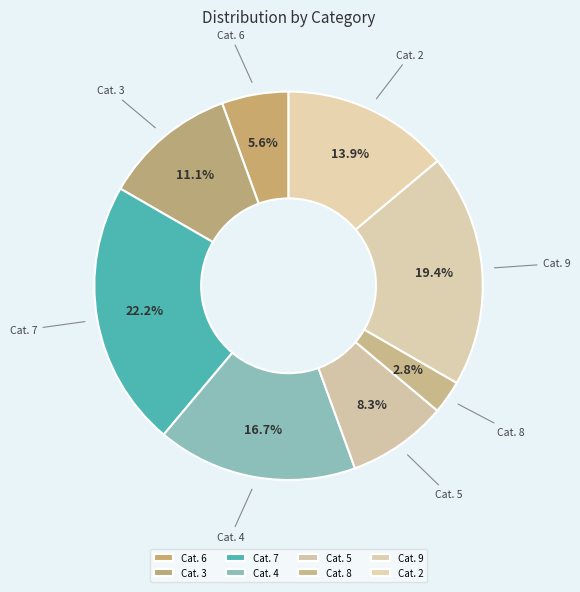

Does Cat. 3 represent more than half of the total?

No